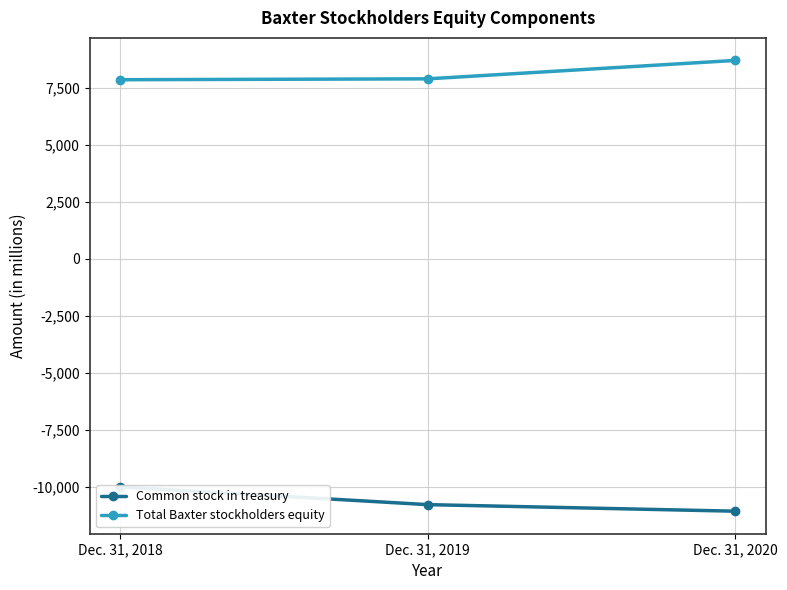

Count the number of data series in this chart.

2